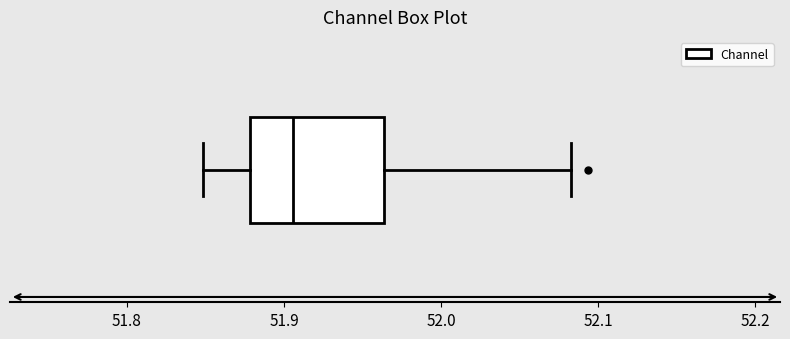

Transcribe this box plot: give where the median line is, the range the box spans, and where the two whiskers end, as read against the x-axis. The values are not printed on the chart, so give them approximately, as read against the axis.

median 51.91, box 51.88 to 51.96, whiskers 51.85 to 52.08